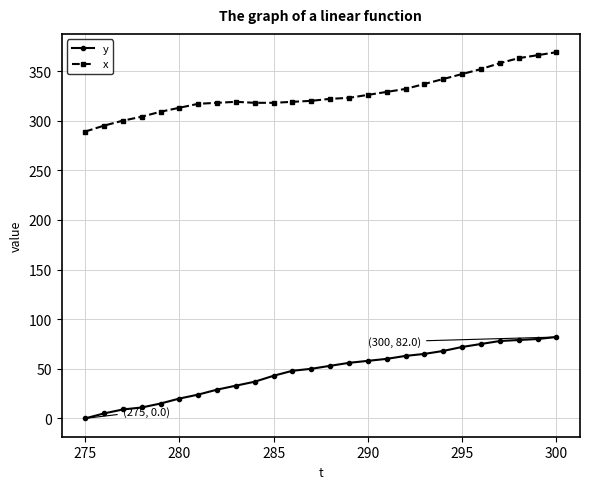

True or false: x and y intersect in this chart.

False